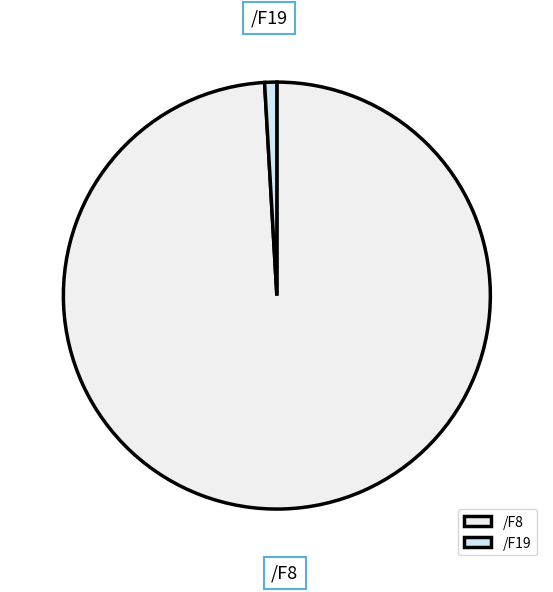

Rank the categories by value from highest to lowest.

/F8, /F19